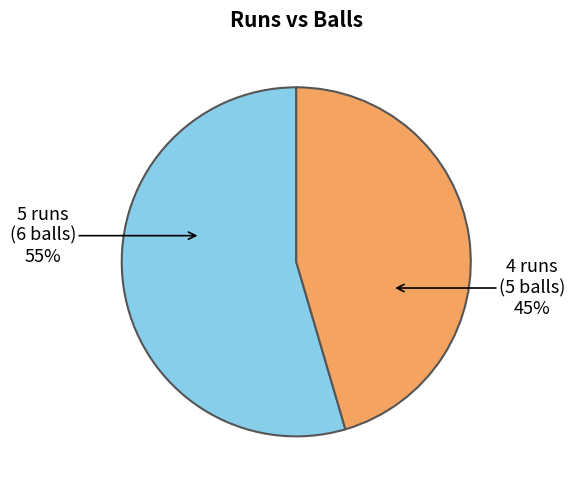

Is there a majority slice in this chart?

Yes